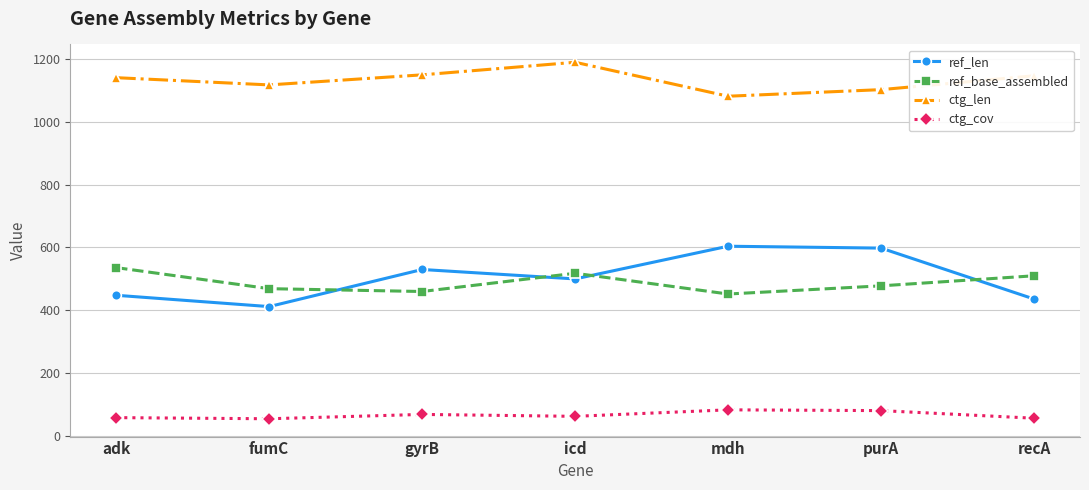

Read the ref_len value at purA.

598.0